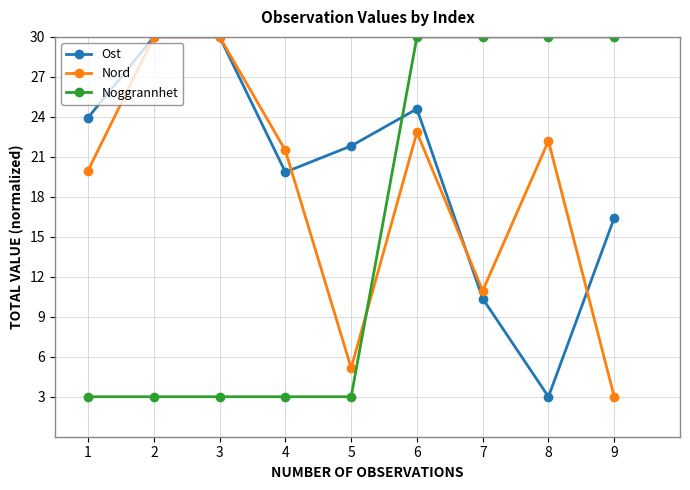

What is the total value across all series at 8?

55.2